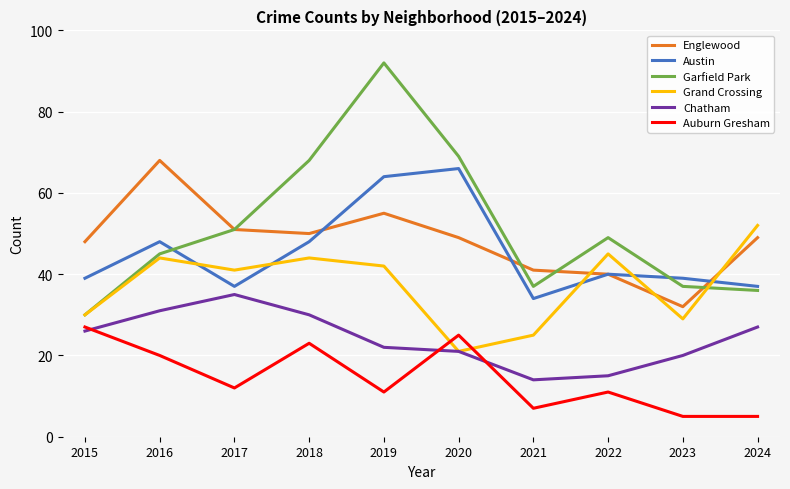

What is the lowest value of the Grand Crossing series?

21